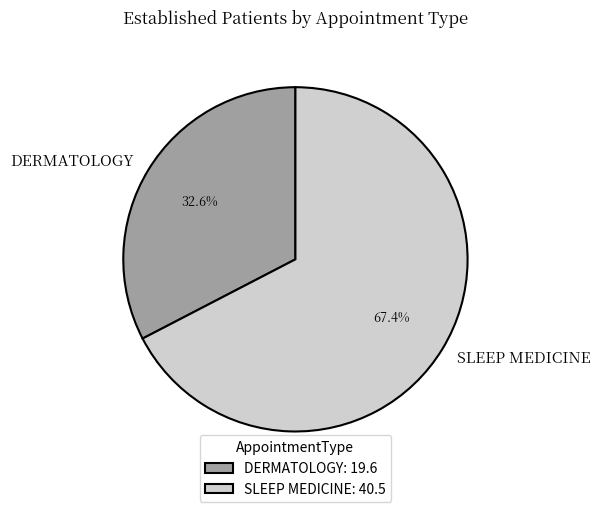

Approximately how many times larger is the value at DERMATOLOGY compared to SLEEP MEDICINE?

0.5